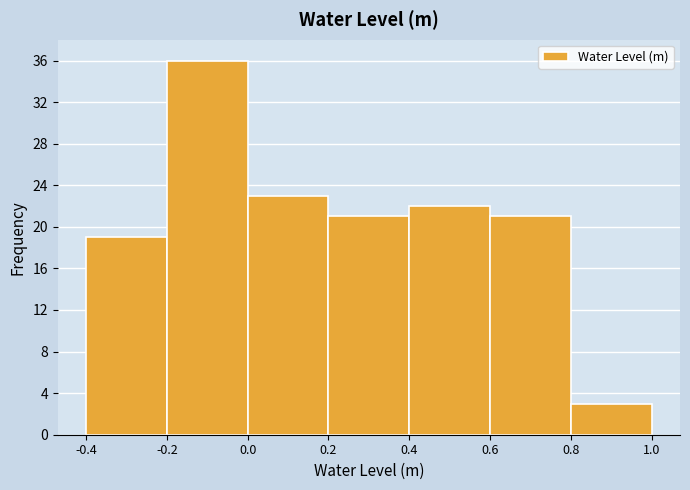

What is the height of the bar covering 0.2 to 0.4 on the x-axis? The values are not printed on the chart, so give them approximately, as read against the axis.

21